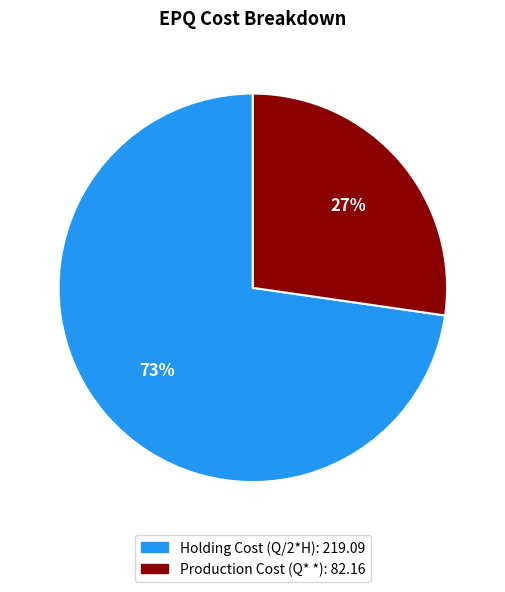

The Production Cost (Q* *) slice represents 27% of the pie. True or false?

True